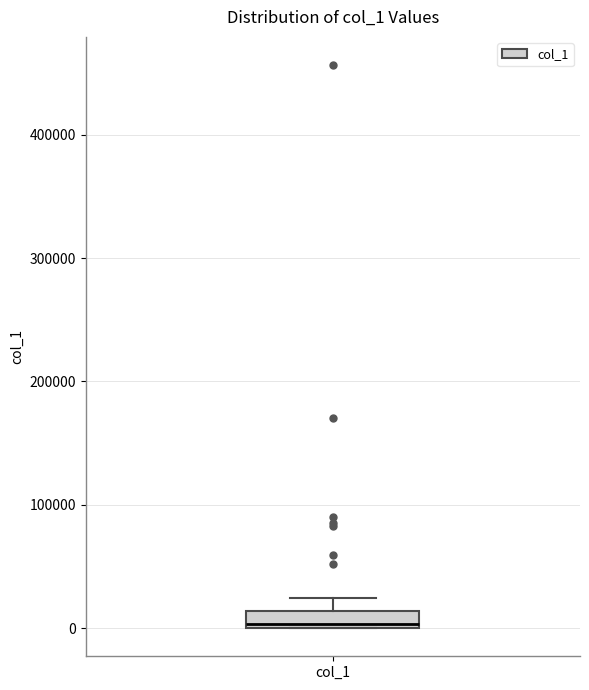

Where does the upper whisker of the box for col_1 end on the y-axis? The values are not printed on the chart, so give them approximately, as read against the axis.

20000